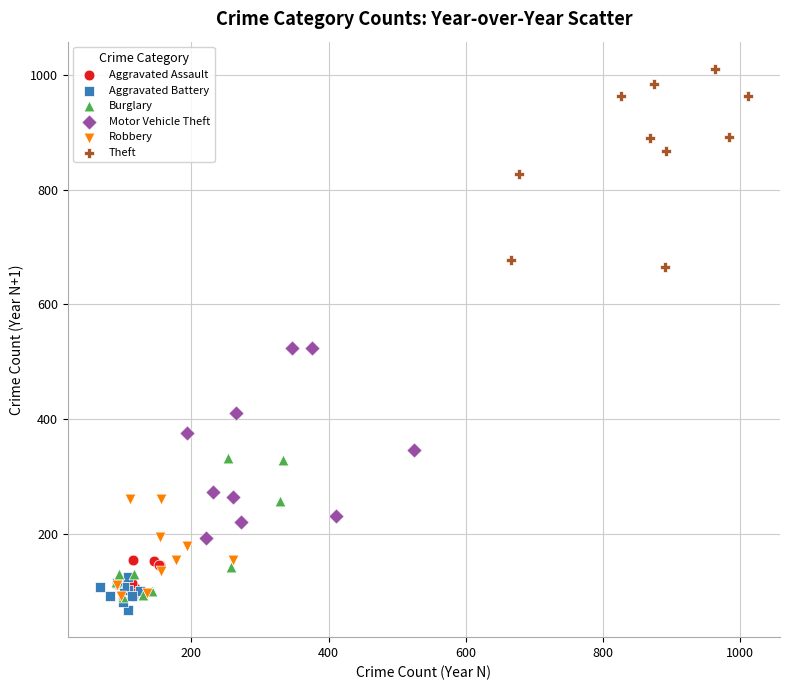

Which series contains the highest Y value?

Theft